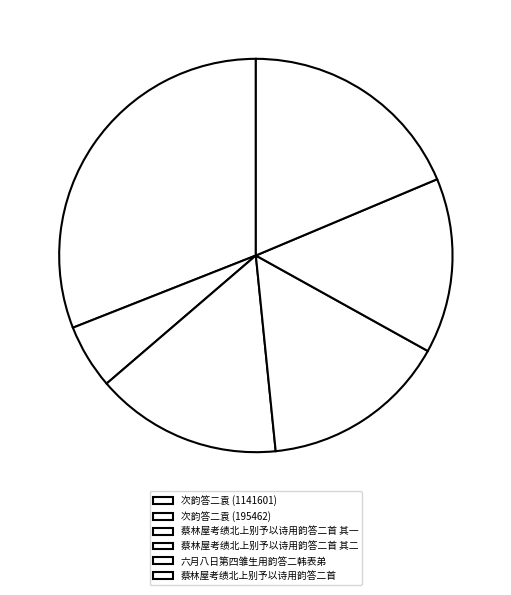

To the nearest percent, what is the average slice percentage?

17%